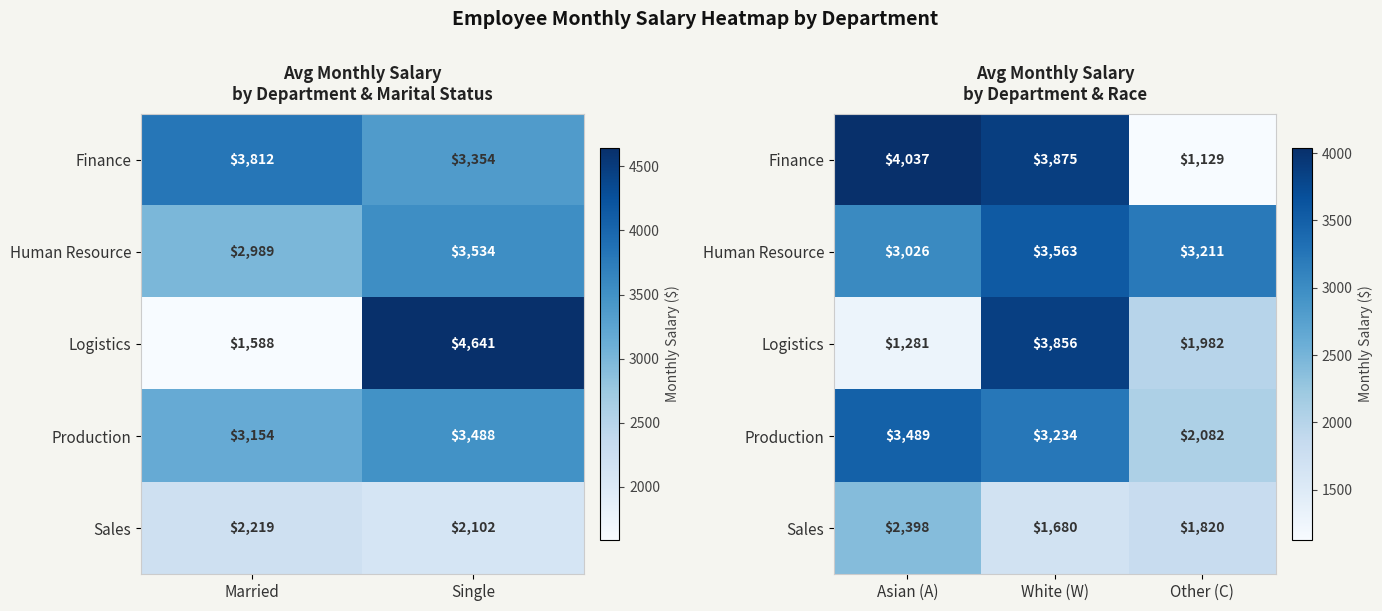

Between Asian (A) and White (W), which series saw the biggest shift?

Logistics